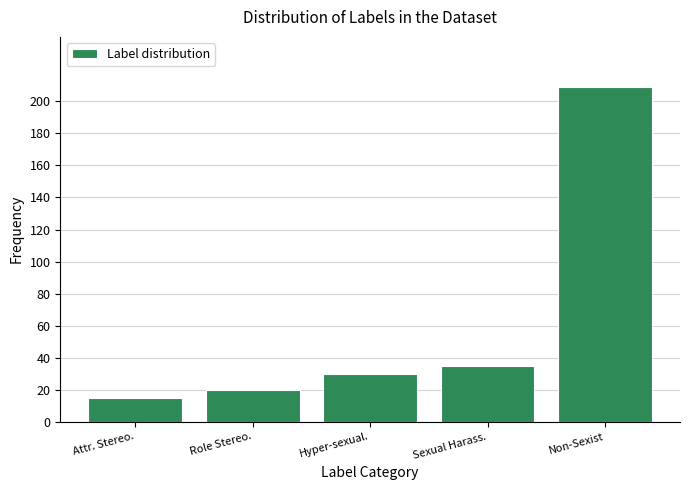

Reading left to right, transcribe all the data shown in this chart.

Attr. Stereo.=15	Role Stereo.=20	Hyper-sexual.=30	Sexual Harass.=35	Non-Sexist=209